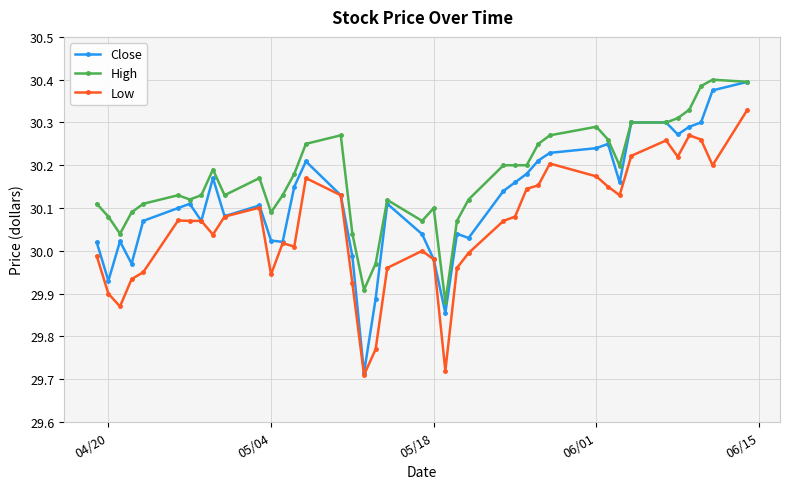

True or false: High has more than 2 interior local peaks.

True